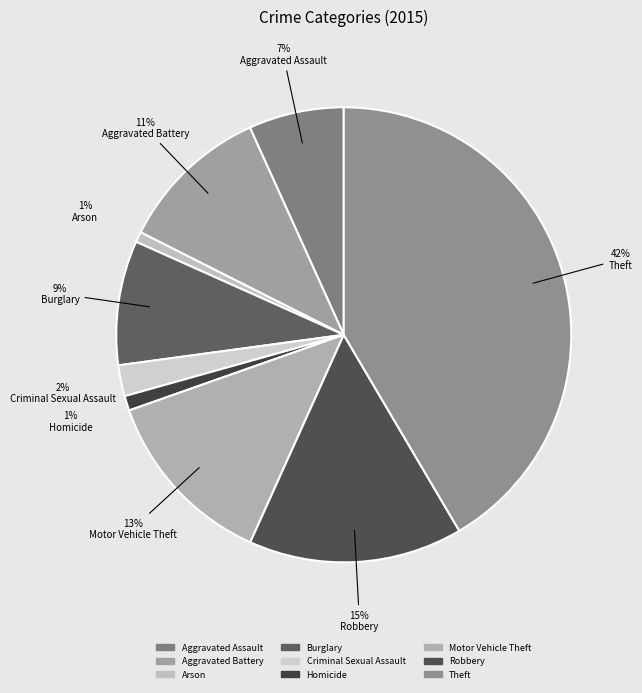

How many slices are in this pie chart?

9